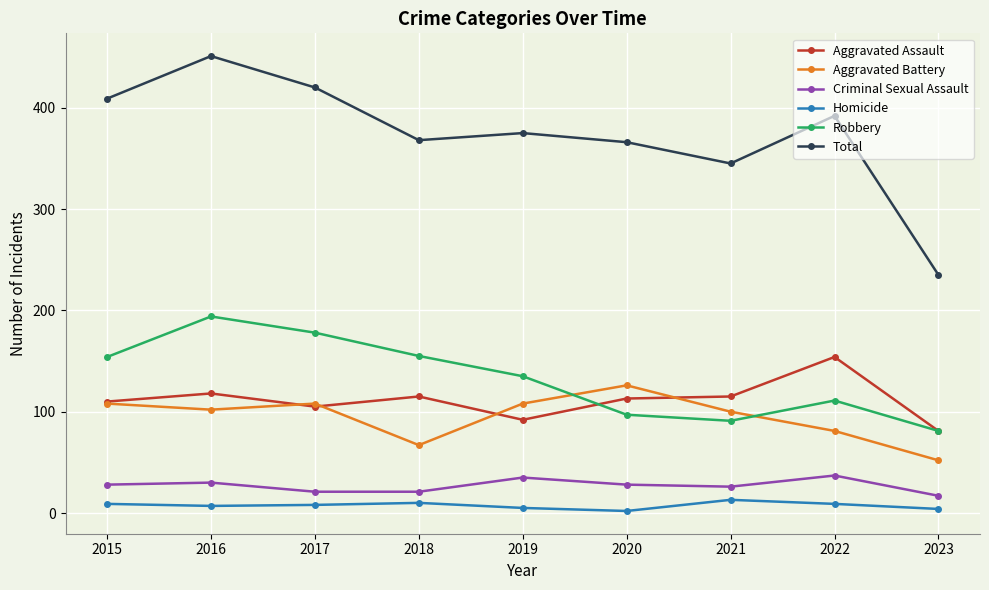

True or false: Criminal Sexual Assault and Homicide intersect in this chart.

False